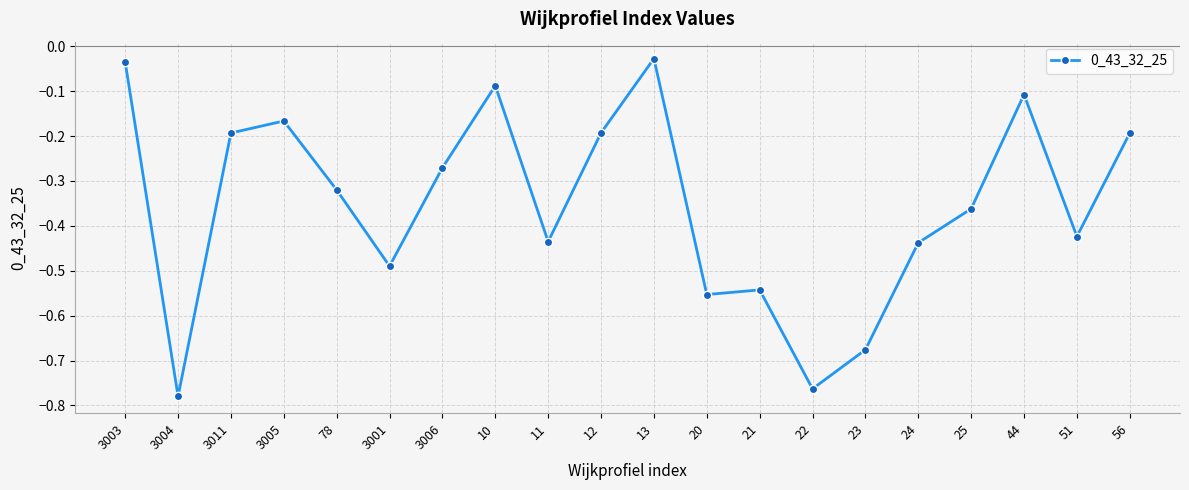

The chart shows a value of -1.1 at 3004. True or false?

False